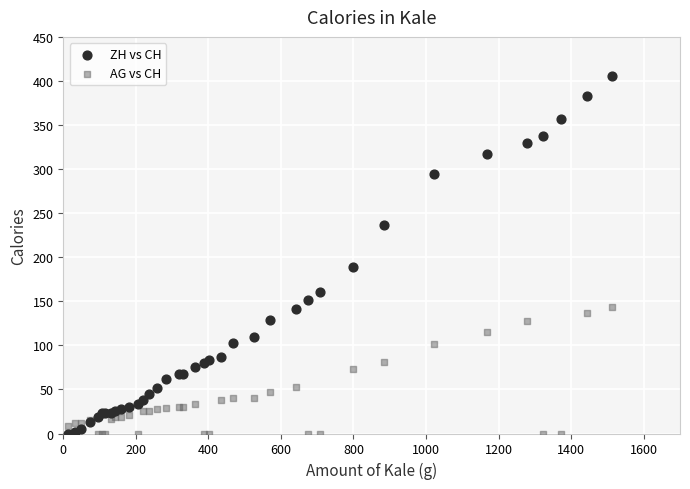

In the ZH vs CH series, what Y value is closest to 203?

189